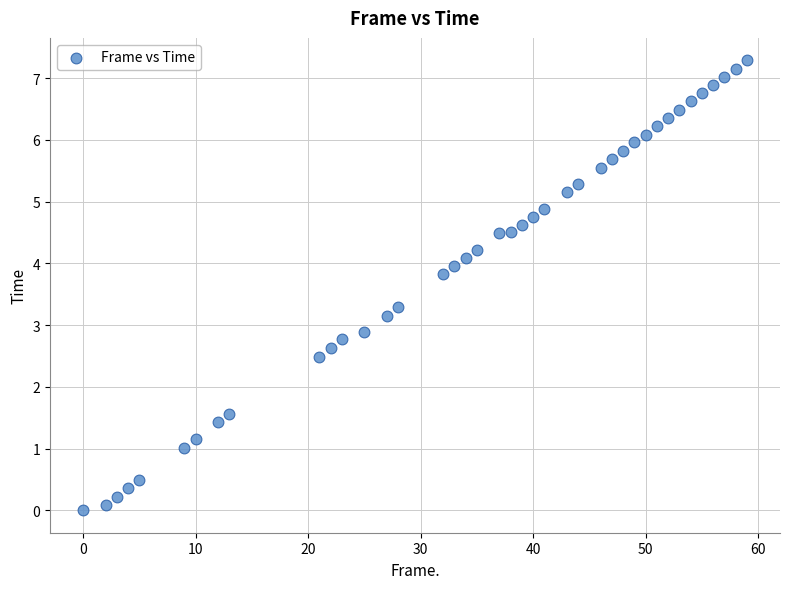

What is the range of X values (max minus min)?

59.0